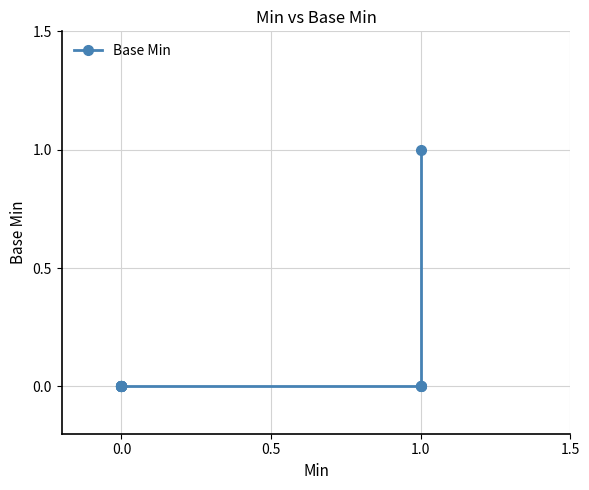

Is this an area chart (filled region under the line)?

No